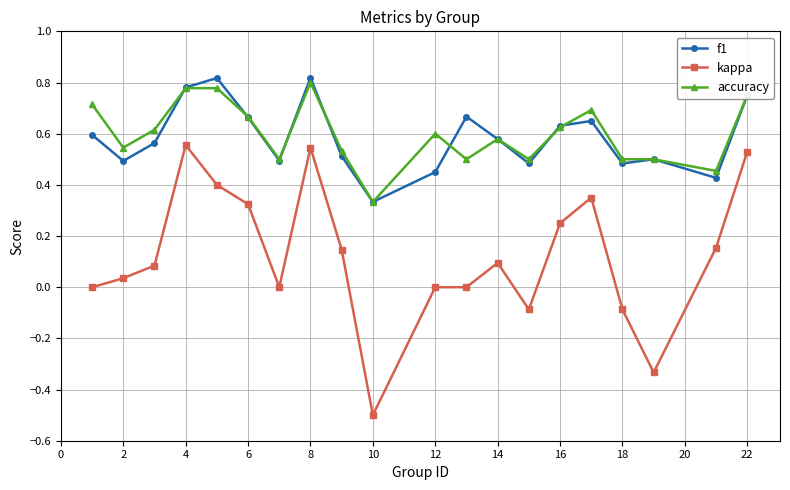

How many series are shown in this chart?

3